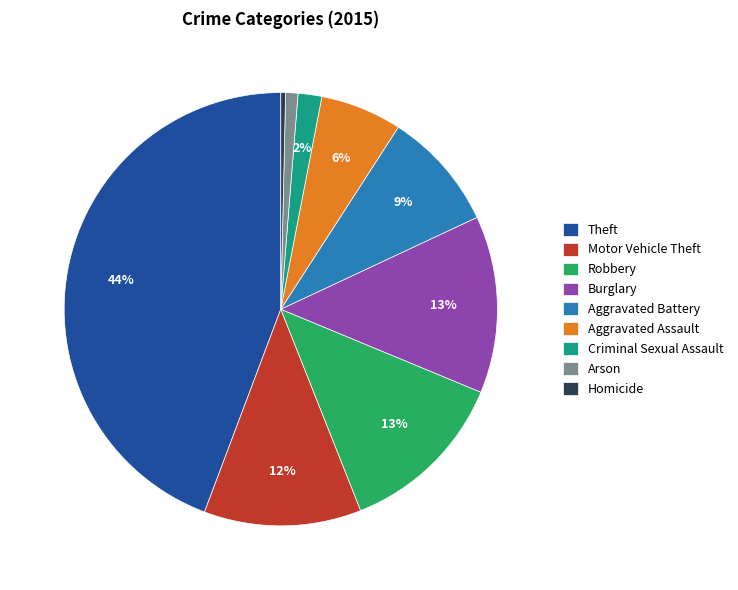

Does any single category account for the majority?

No